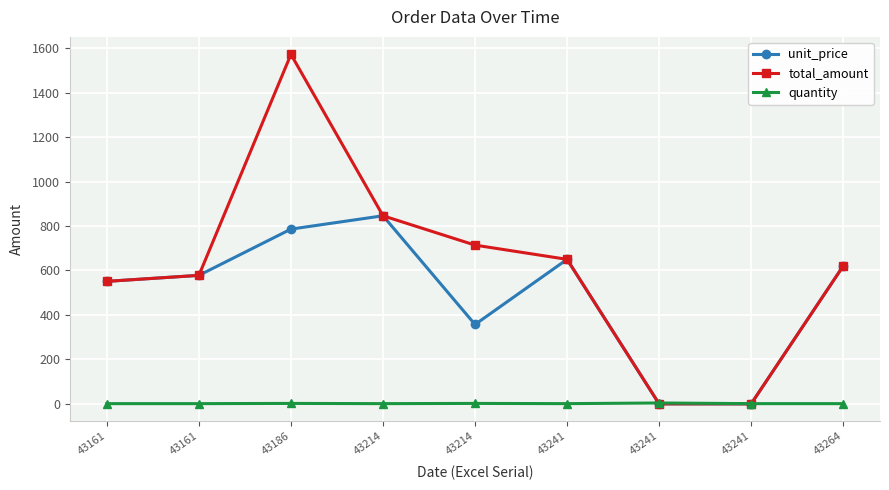

Rank the series by their maximum value, from highest to lowest.

total_amount, unit_price, quantity